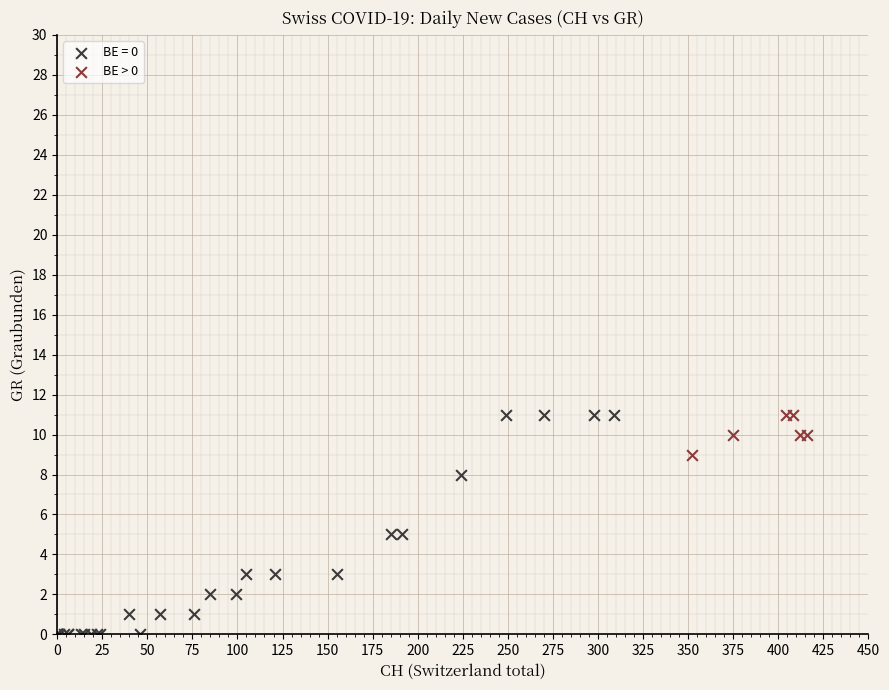

Which series reaches the minimum Y coordinate?

BE = 0